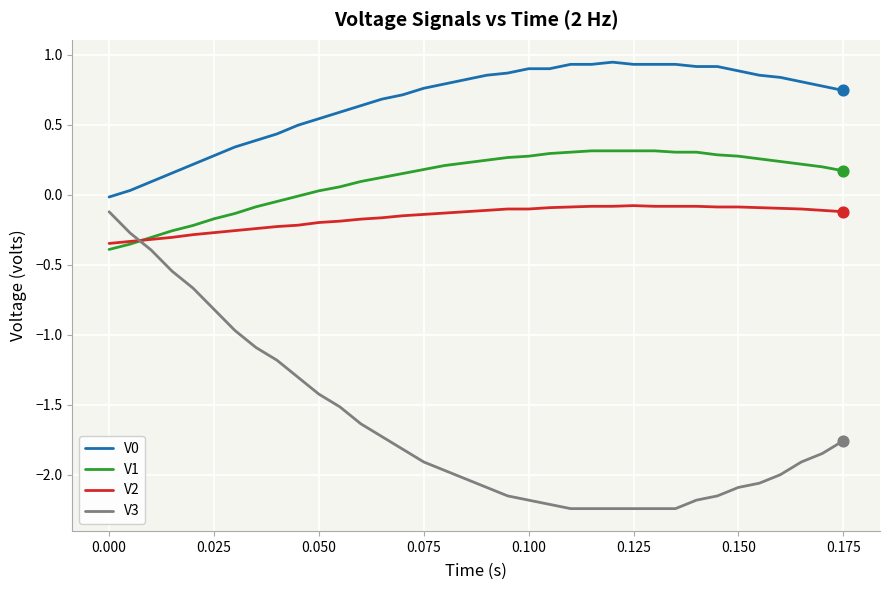

How many intersections are there between V3 and V1?

1